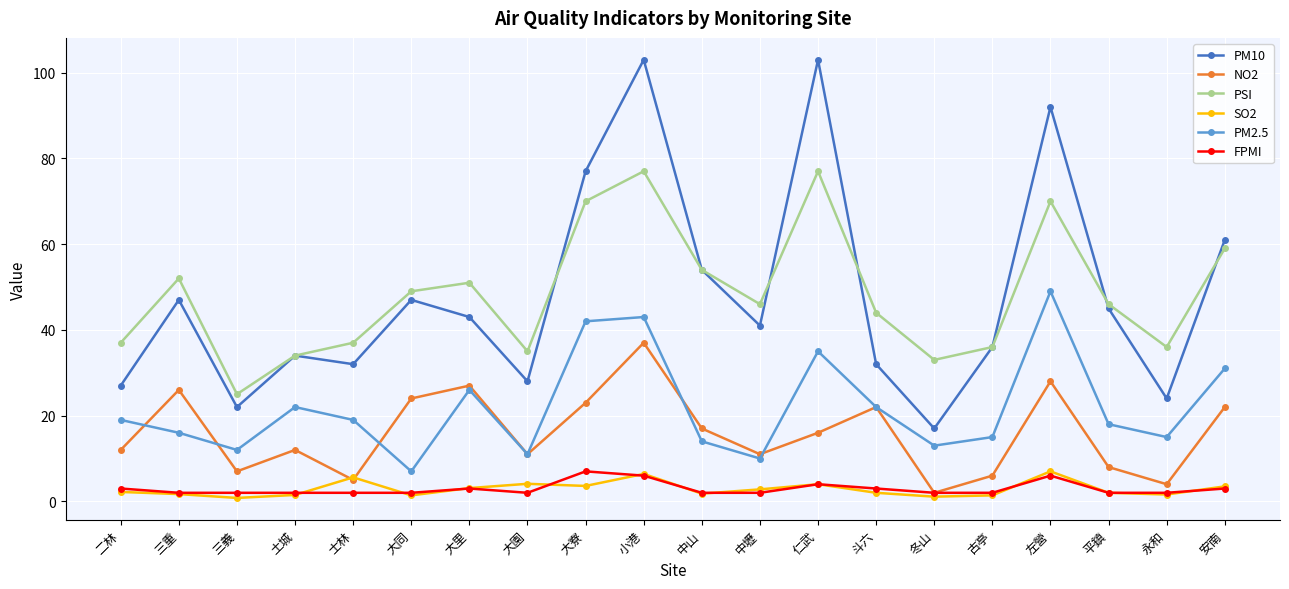

Is it true that FPMI equals 7.0 at 大寮?

True